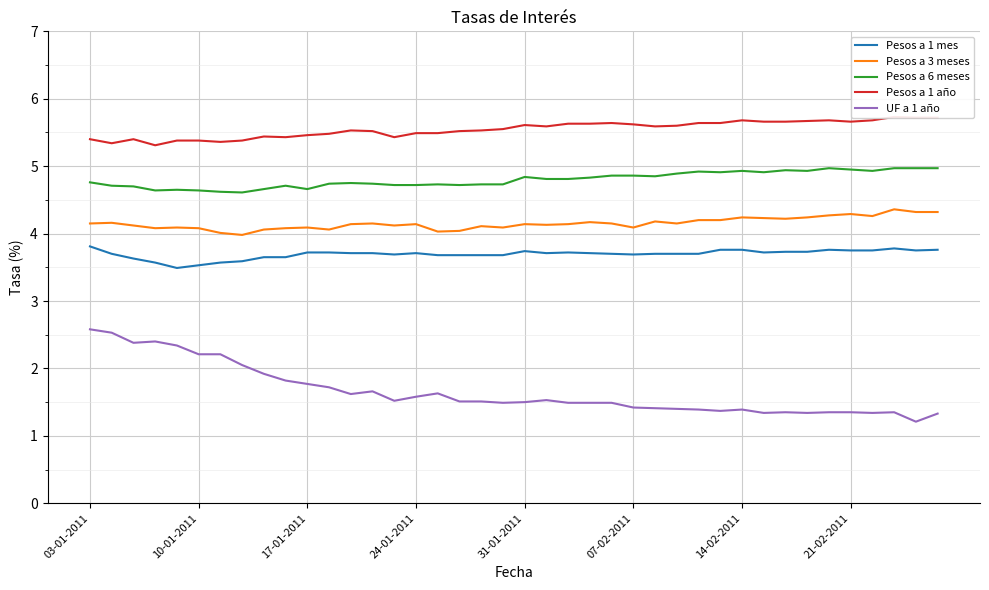

What is the approximate value of Pesos a 1 año at 37?

5.7